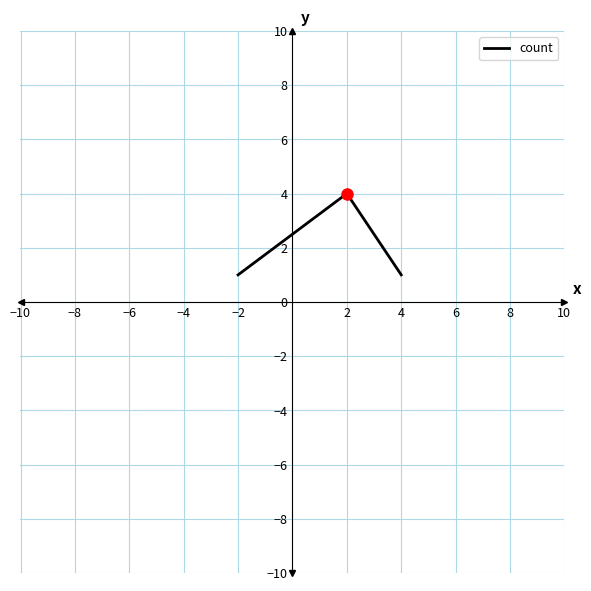

What is the sum of all values?

6